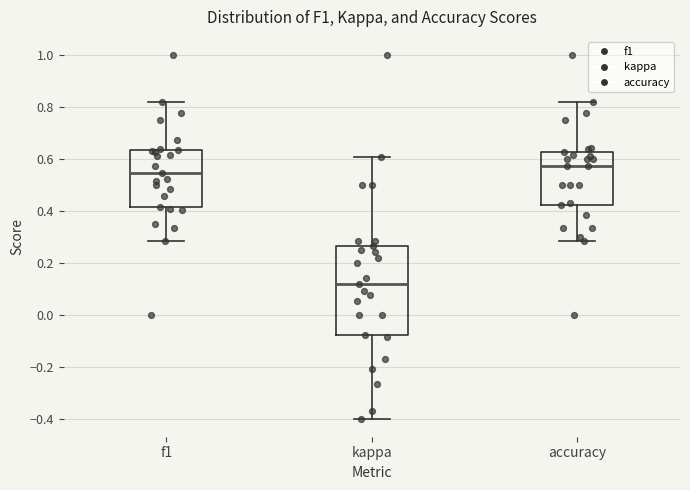

Comparing the boxes themselves (not the whiskers), which one is the tallest?

kappa